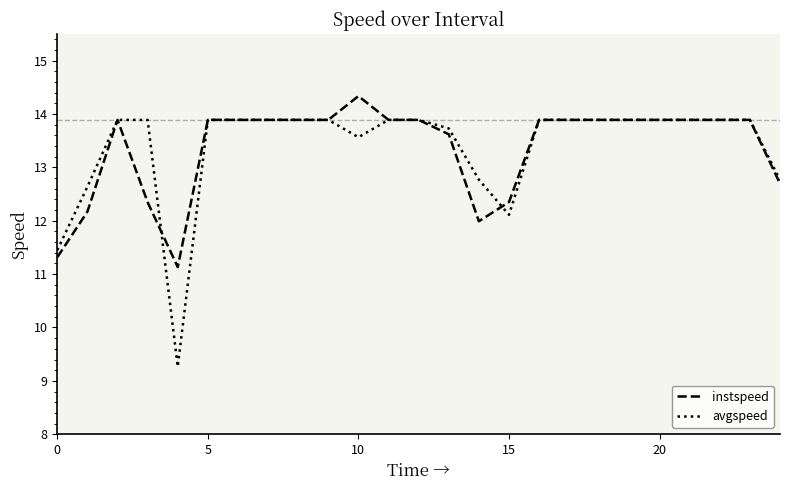

List the series in order of their peak value, highest first.

instspeed, avgspeed